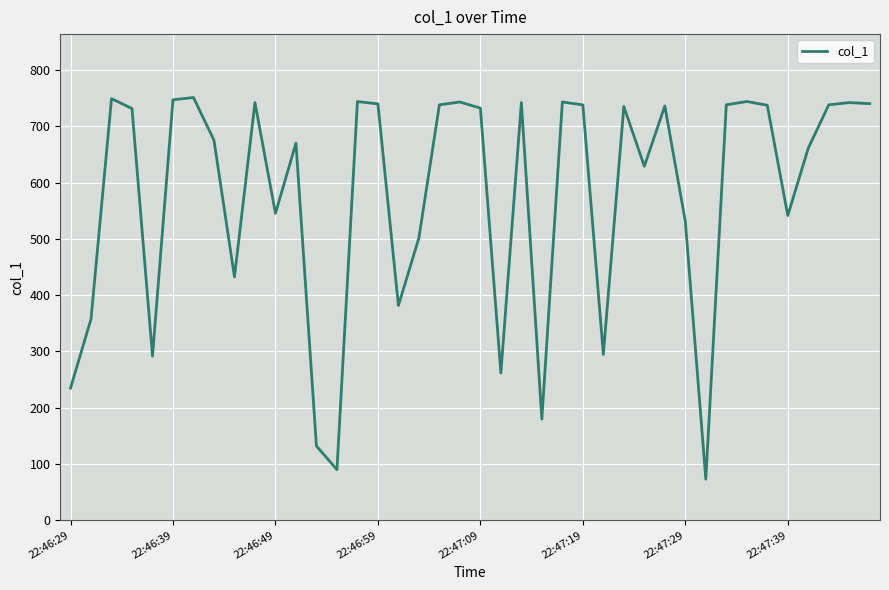

What is the smallest value displayed?

72.9